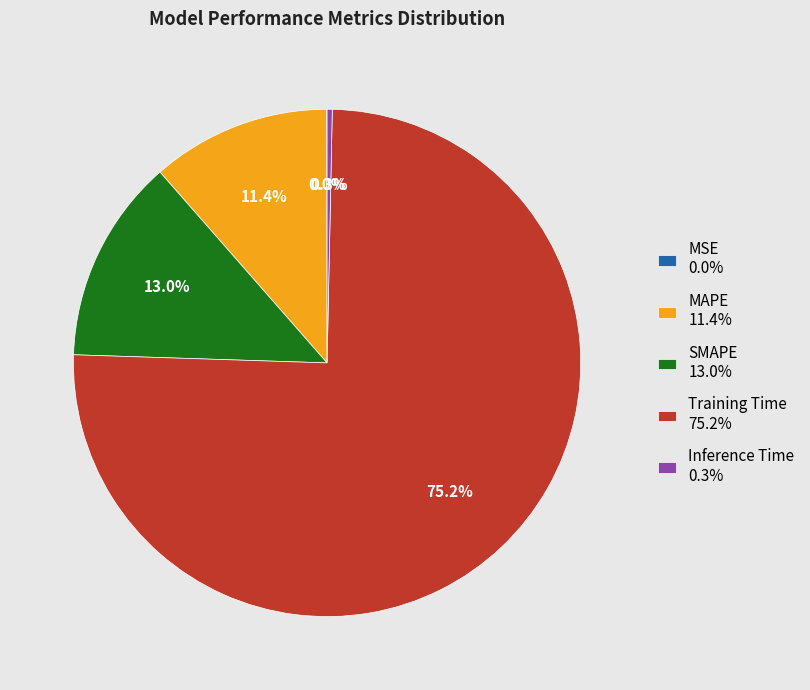

To the nearest percent, what is the difference between the largest and smallest slice percentages?

75%